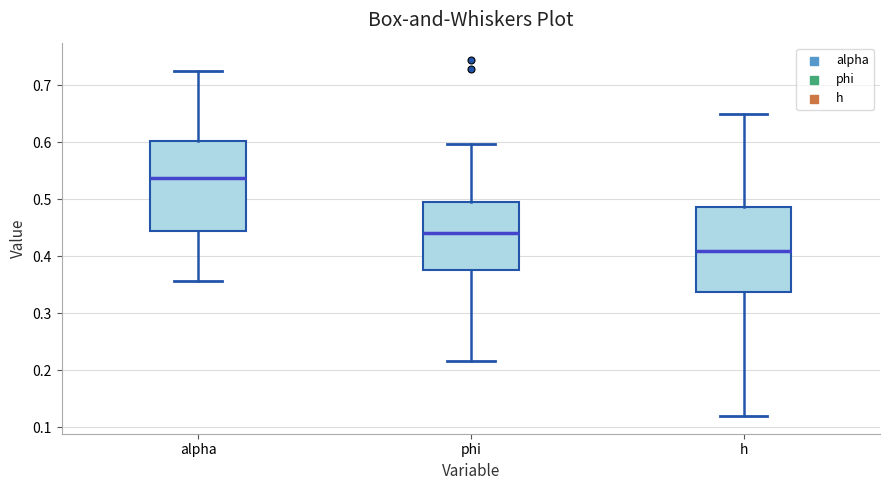

Which box's median line is the highest?

alpha